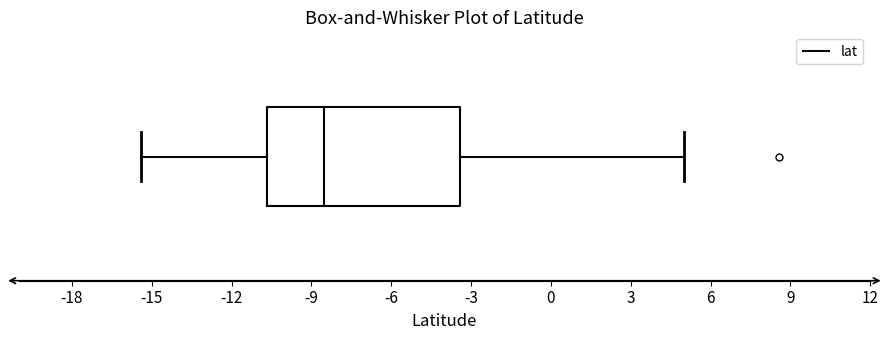

Transcribe this box plot: give where the median line is, the range the box spans, and where the two whiskers end, as read against the x-axis. The values are not printed on the chart, so give them approximately, as read against the axis.

median -8.5, box -10.5 to -3.5, whiskers -15.5 to 5.0